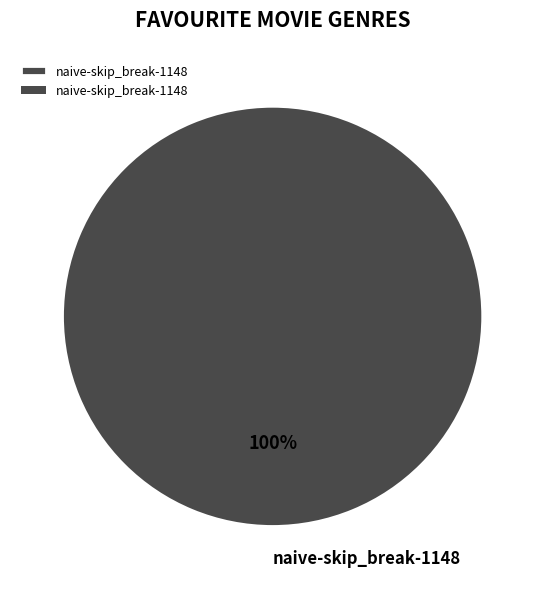

To the nearest percent, what portion does naive-skip_break-1148 represent?

100%